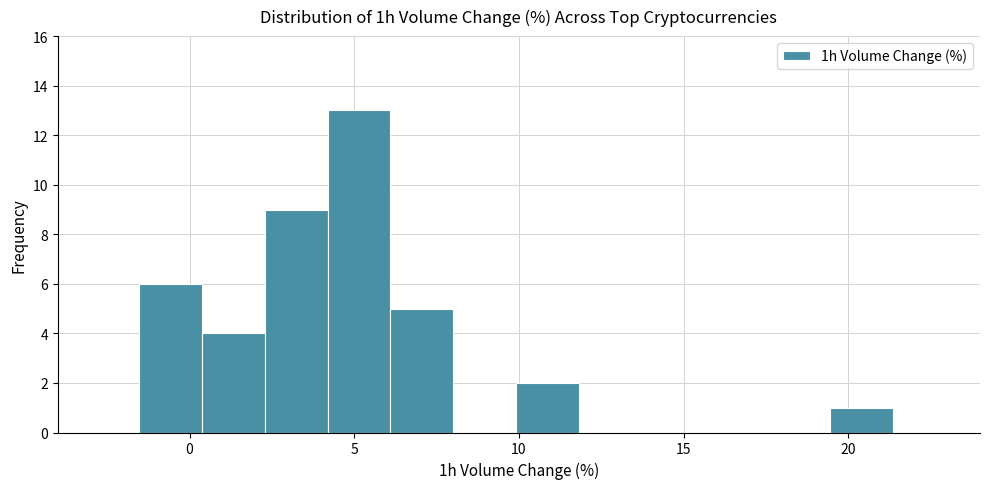

Read against the x-axis, roughly where is the centre of the tallest bar?

5.0